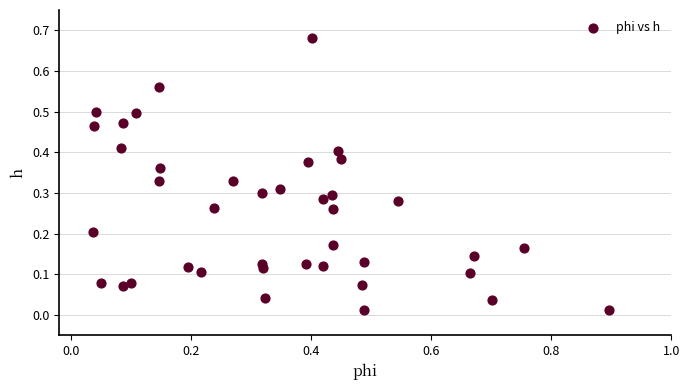

What is the range of X values (max minus min)?

0.9